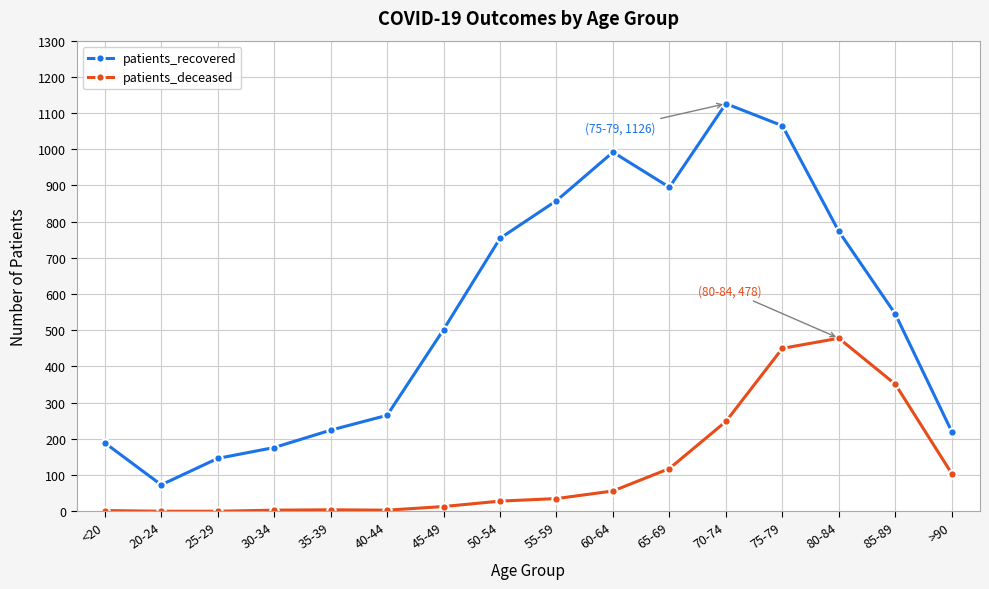

The value of patients_deceased at 65-69 is 63. True or false?

False